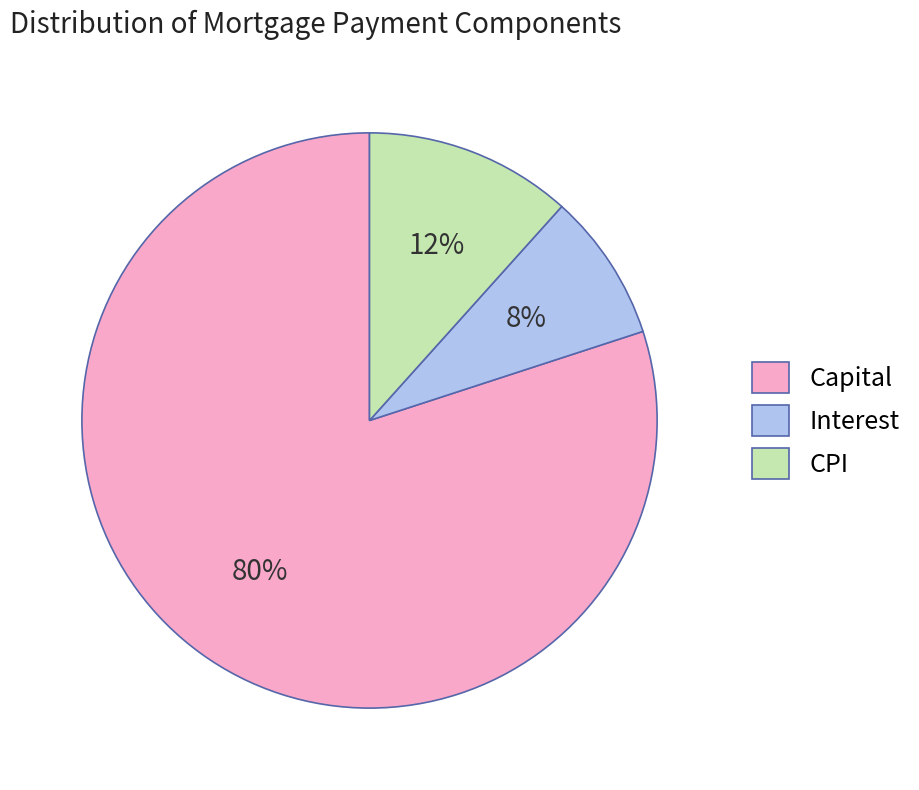

How many segments does this pie chart have?

3